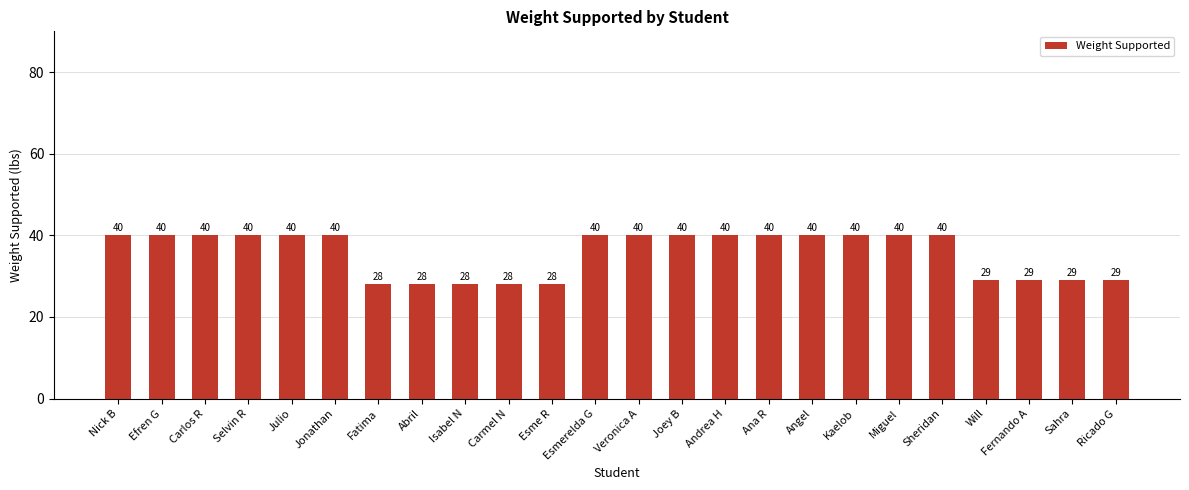

What is the change in value from Joey B to Fernando A?

-11